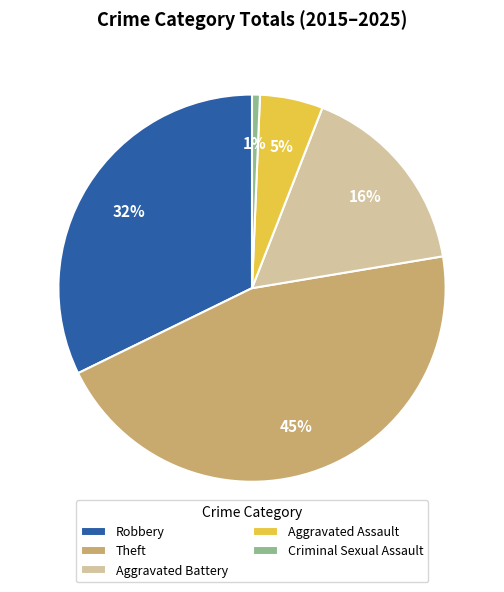

Count the number of slices in the pie.

5